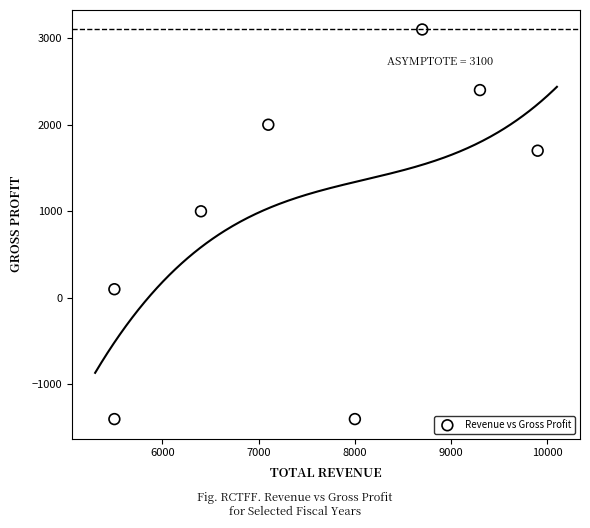

What Y value in the scatter plot is closest to 850?

1000